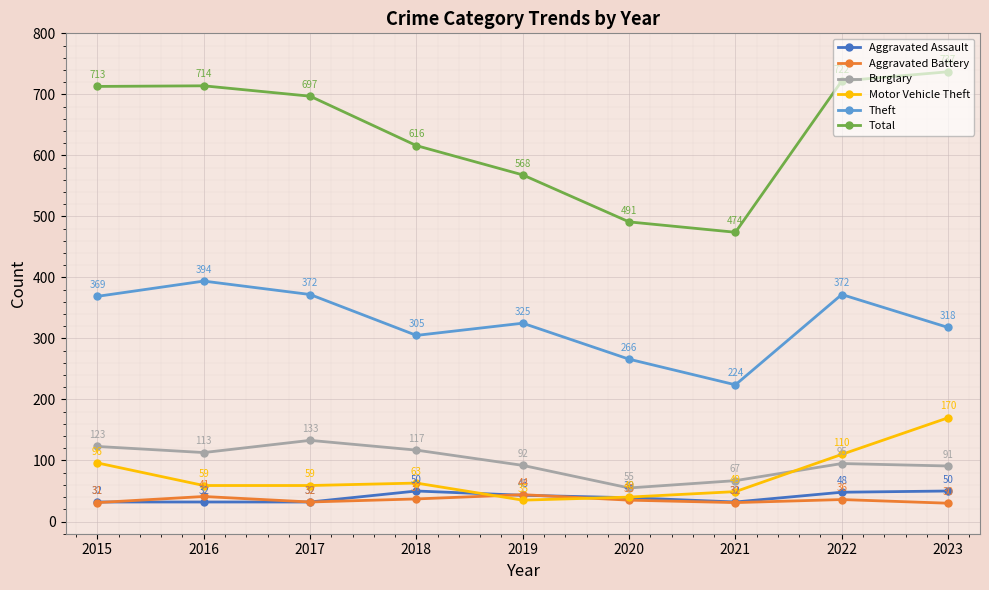

How many lines are shown in the chart?

6